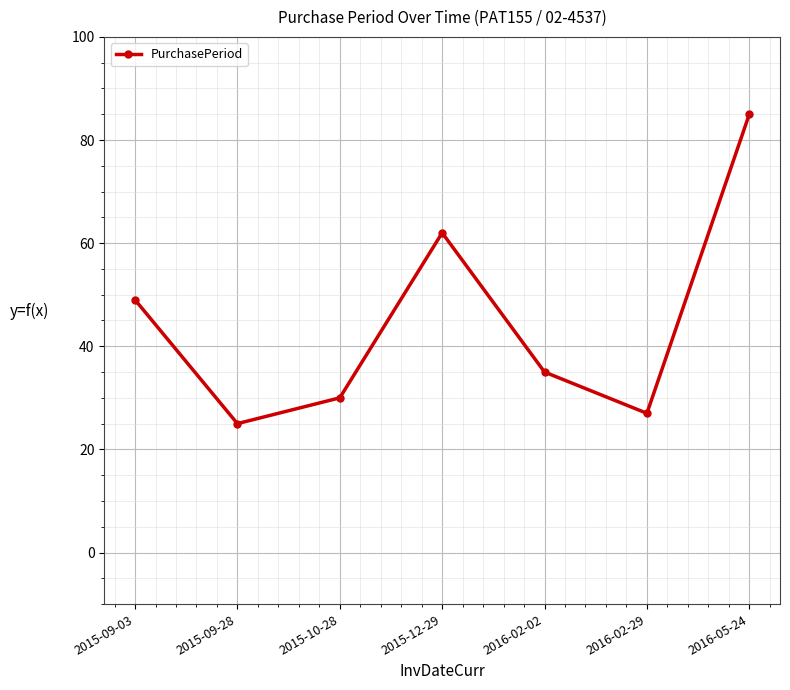

Reading left to right, what are all the values shown in this chart?

49	25	30	62	35	27	85